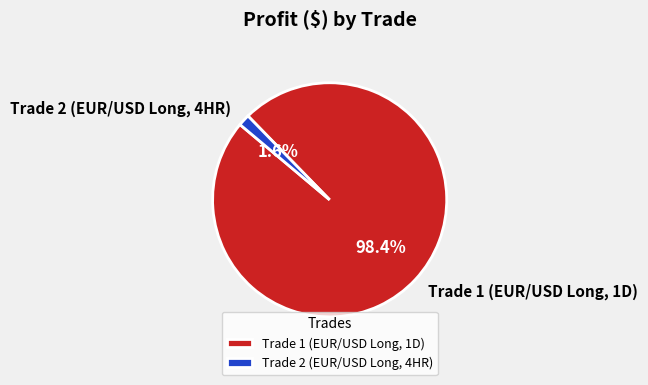

Rank the categories by value from lowest to highest.

Trade 2 (EUR/USD Long, 4HR), Trade 1 (EUR/USD Long, 1D)